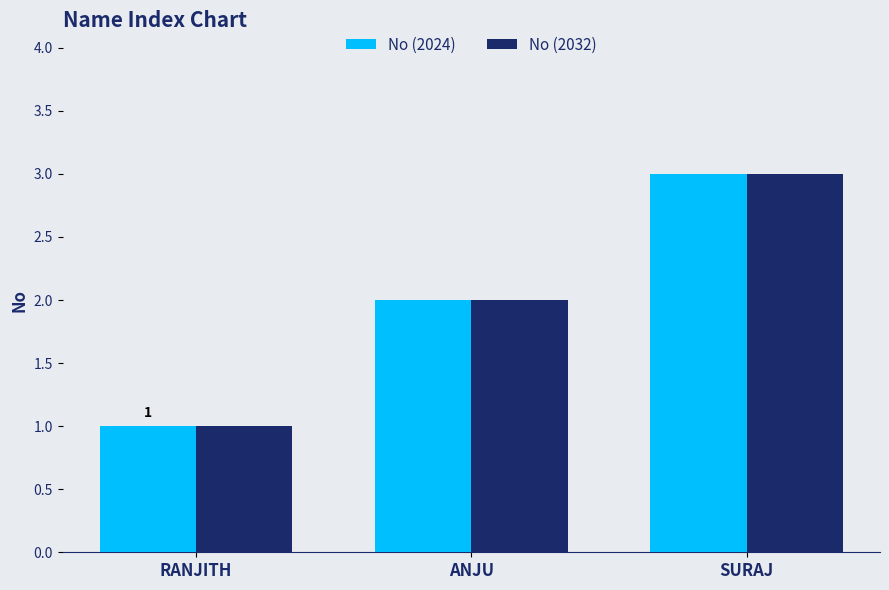

What are all the series names shown in the legend?

No (2024), No (2032)